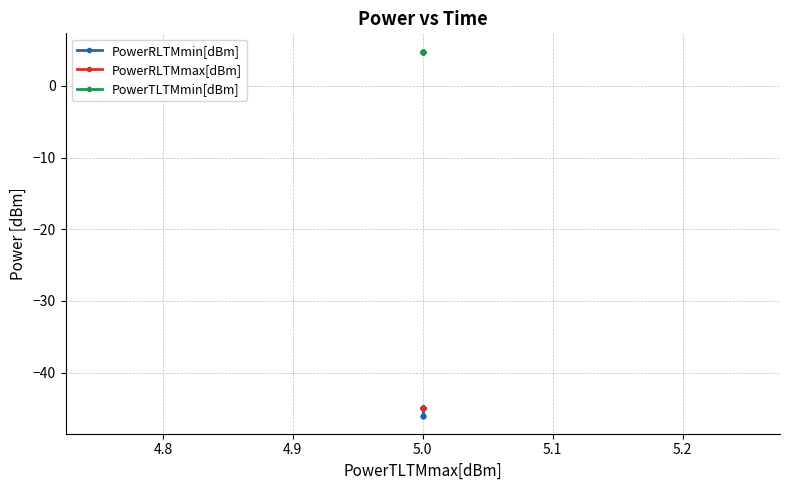

How many categories are shown in the chart?

20